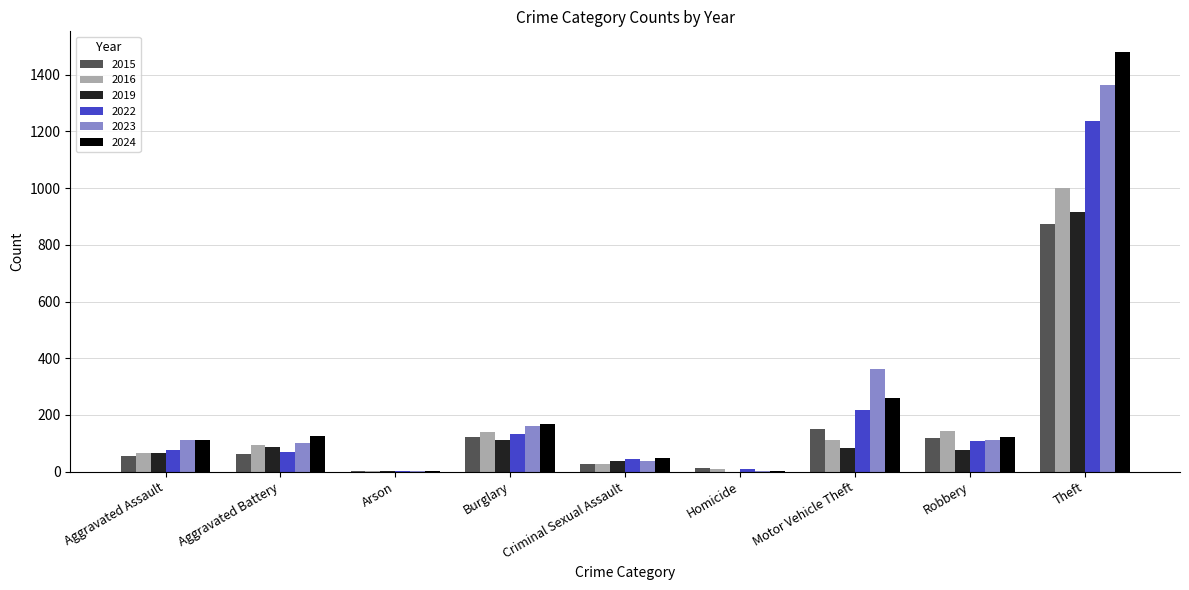

Is the value of 2022 at Homicide greater than the value of 2016 at Burglary?

No